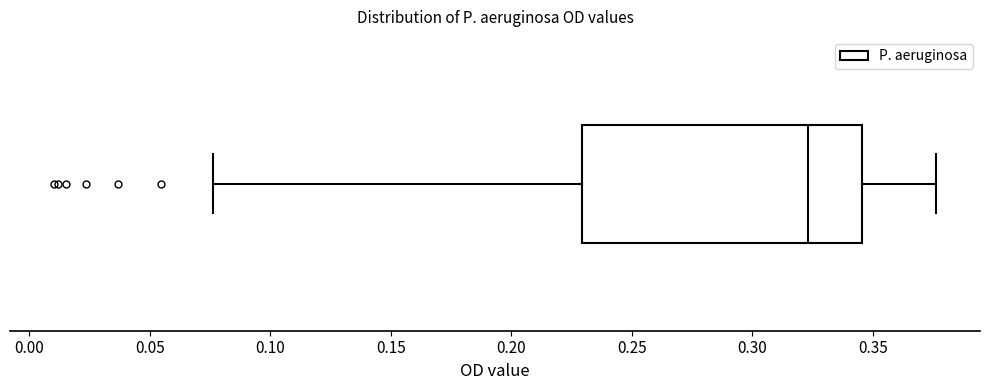

Read this box plot against the x-axis: the position of the median line, the range covered by the box, and the ends of both whiskers. The values are not printed on the chart, so give them approximately, as read against the axis.

median 0.325, box 0.230 to 0.345, whiskers 0.075 to 0.375